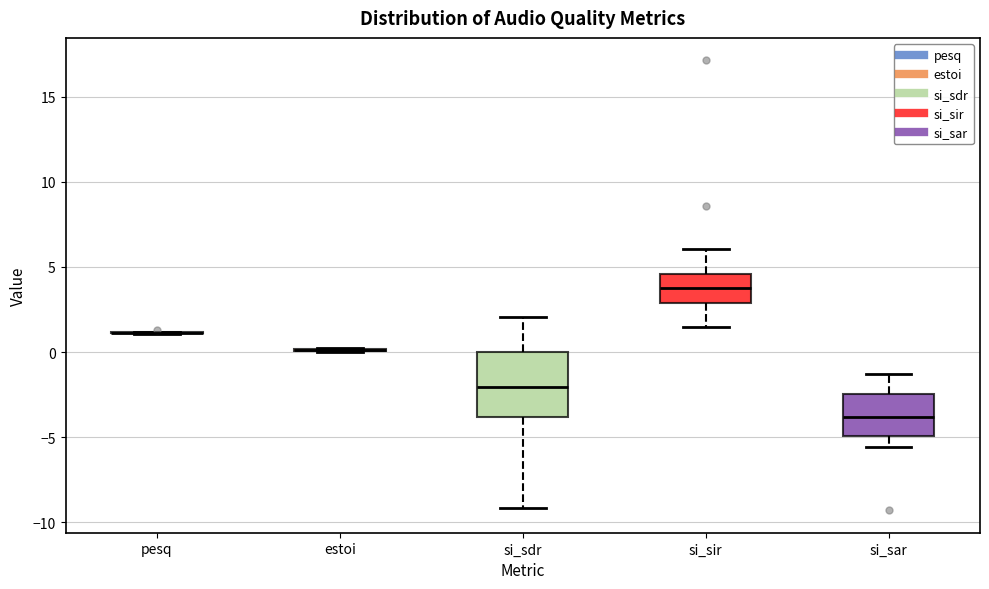

Reading left to right, transcribe this box plot: for each box, give where its median line is, the range the box spans, and where its two whiskers end, as read against the y-axis. The values are not printed on the chart, so give them approximately, as read against the axis.

pesq: box collapsed to a line at 1.0, whiskers 1.0 to 1.0
estoi: box collapsed to a line at 0.0, whiskers 0.0 to 0.0
si_sdr: median -2.0, box -4.0 to 0.0, whiskers -9.0 to 2.0
si_sir: median 3.5, box 3.0 to 4.5, whiskers 1.5 to 6.0
si_sar: median -4.0, box -5.0 to -2.5, whiskers -5.5 to -1.5